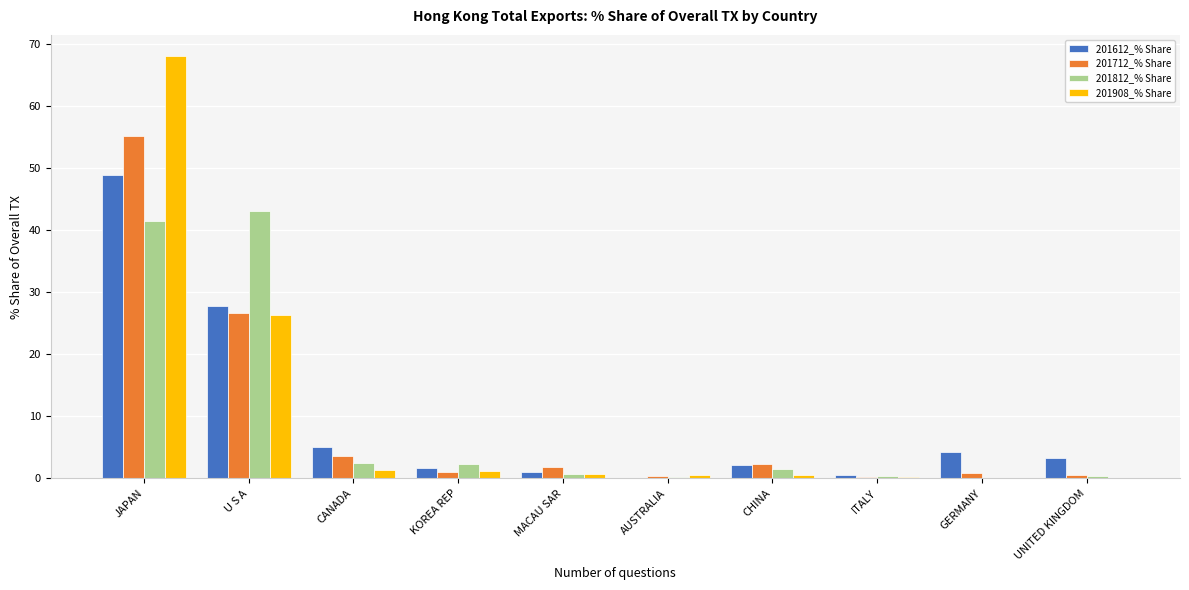

Is the value of 201612_% Share at CANADA greater than the value of 201712_% Share at ITALY?

Yes